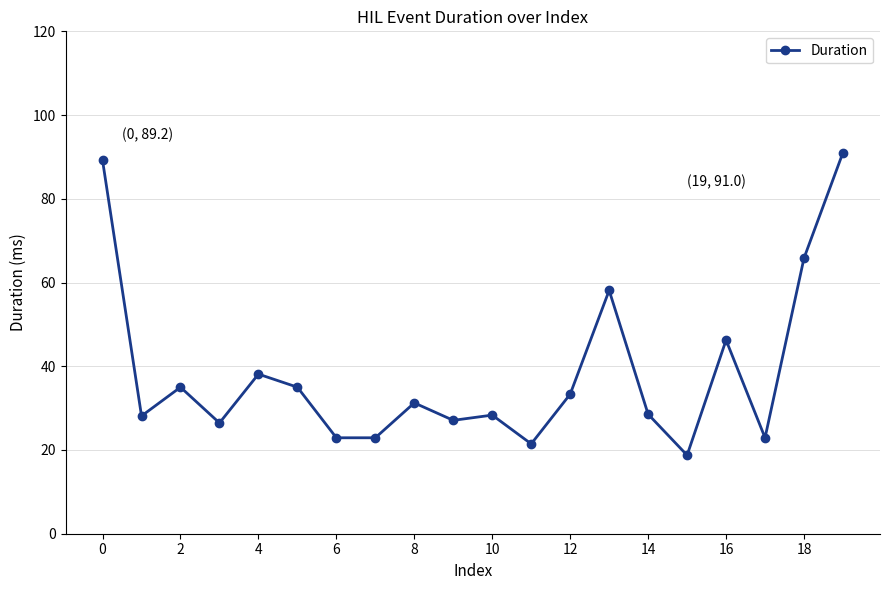

What is the difference between the maximum and second lowest values?

69.6